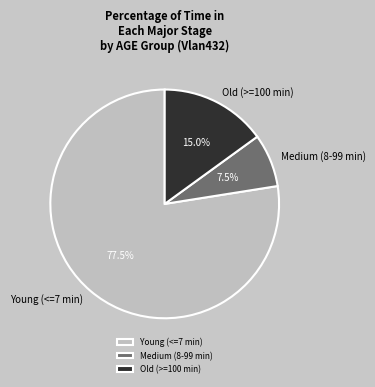

Count the number of slices in the pie.

3